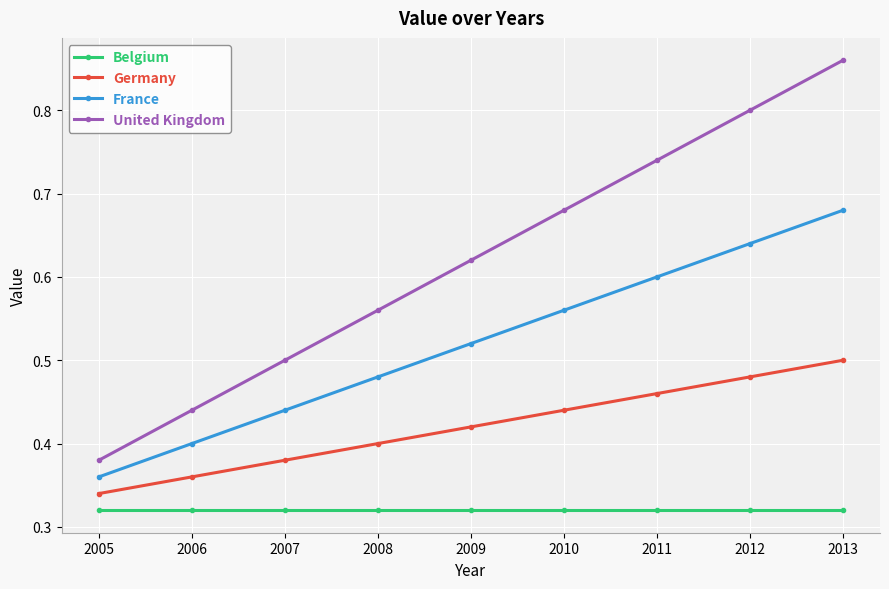

Is this an area chart (filled region under the line)?

No